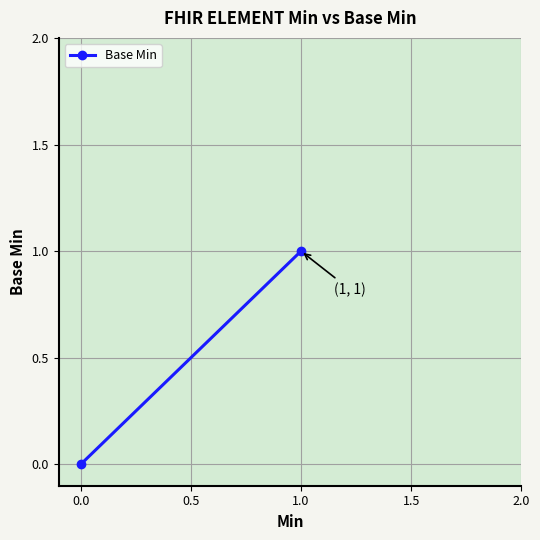

Reading left to right, extract all data points from this chart.

0	1